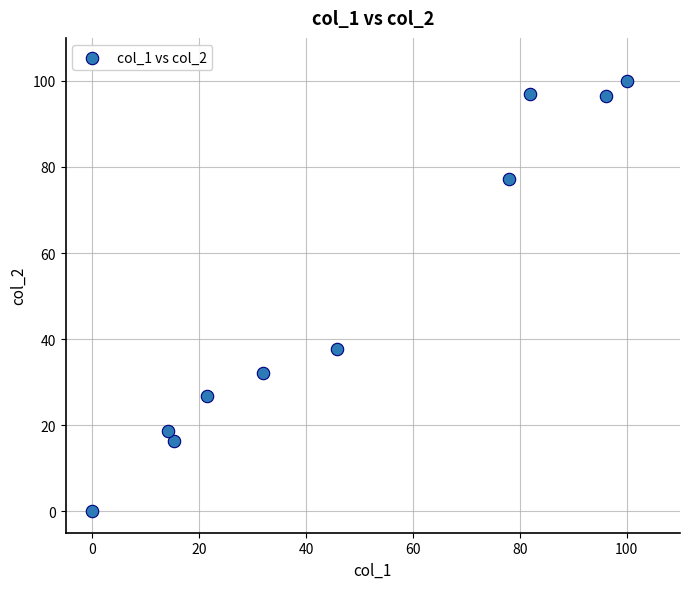

What Y value in the scatter plot is closest to 50?

37.7